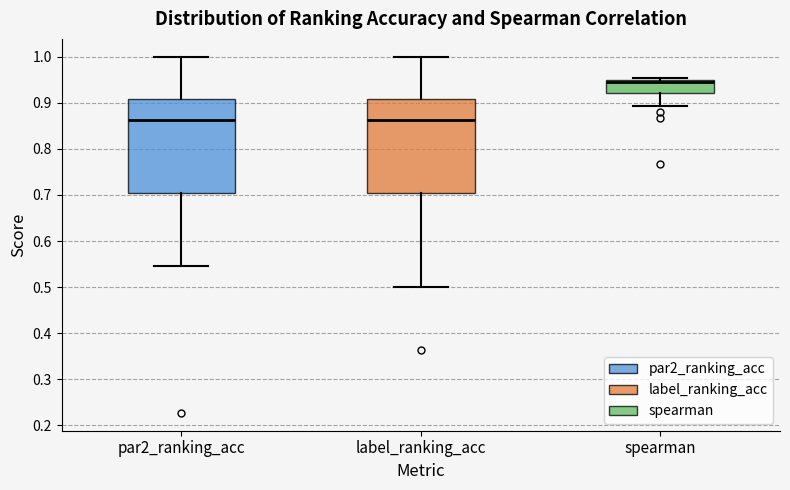

Reading left to right, transcribe this box plot: for each box, give where its median line is, the range the box spans, and where its two whiskers end, as read against the y-axis. The values are not printed on the chart, so give them approximately, as read against the axis.

par2_ranking_acc: median 0.86, box 0.70 to 0.91, whiskers 0.55 to 1.00
label_ranking_acc: median 0.86, box 0.70 to 0.91, whiskers 0.50 to 1.00
spearman: median 0.95 (just below the box's upper edge), box 0.92 to 0.95, whiskers 0.89 to 0.95 (just above the box's upper edge)